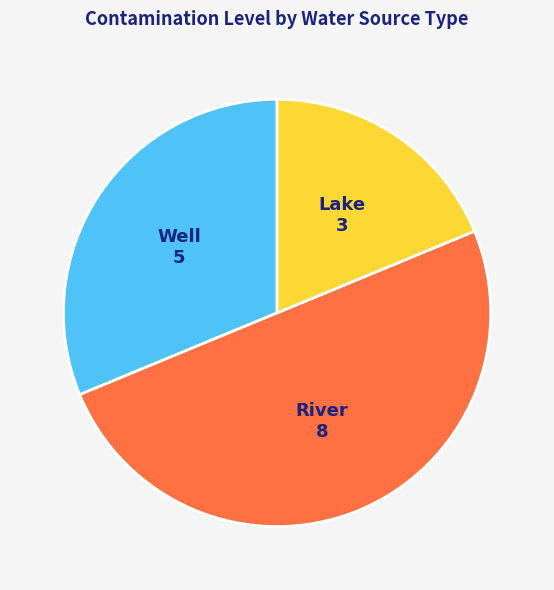

Rank the categories by value from lowest to highest.

Lake, Well, River